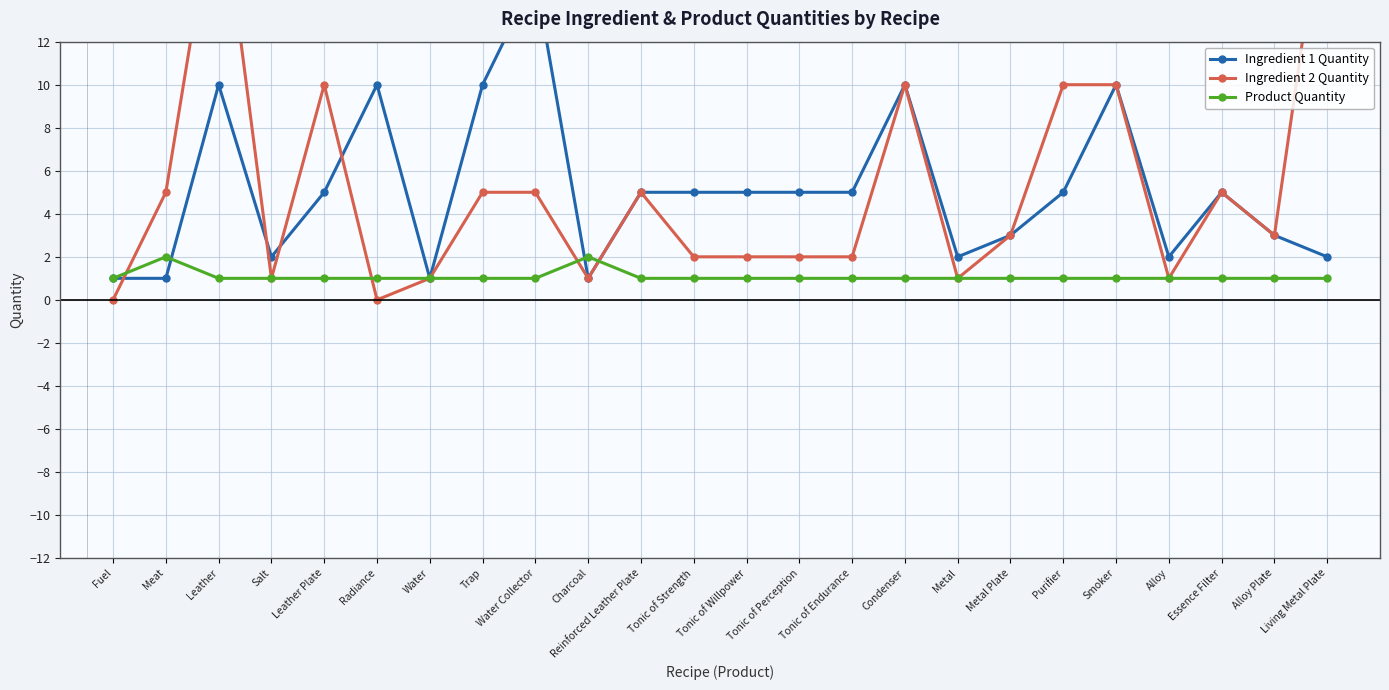

List the labels in order of Ingredient 2 Quantity value, largest first.

Leather, Living Metal Plate, Leather Plate, Condenser, Purifier, Smoker, Meat, Trap, Water Collector, Reinforced Leather Plate, Essence Filter, Metal Plate, Alloy Plate, Tonic of Strength, Tonic of Willpower, Tonic of Perception, Tonic of Endurance, Salt, Water, Charcoal, Metal, Alloy, Fuel, Radiance